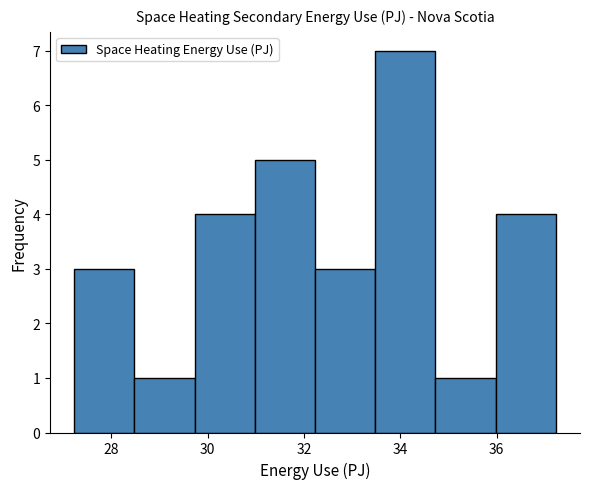

Reading left to right, transcribe this chart: for each bar, give the range it covers on the x-axis and its height. Neither the bar edges nor the heights are printed on the chart, so give them approximately, as read against the axes.

27.2 to 28.4: 3
28.4 to 29.8: 1
29.8 to 31.0: 4
31.0 to 32.2: 5
32.2 to 33.4: 3
33.4 to 34.8: 7
34.8 to 36.0: 1
36.0 to 37.2: 4